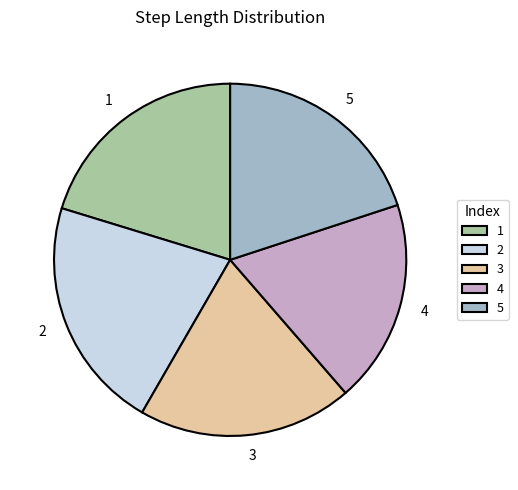

What is the largest slice in the pie chart?

2